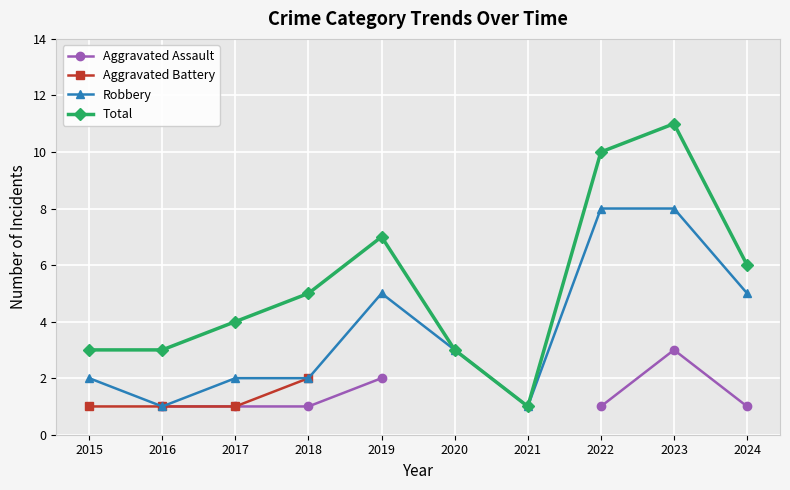

Which series changed the most between 2018 and 2019?

Robbery